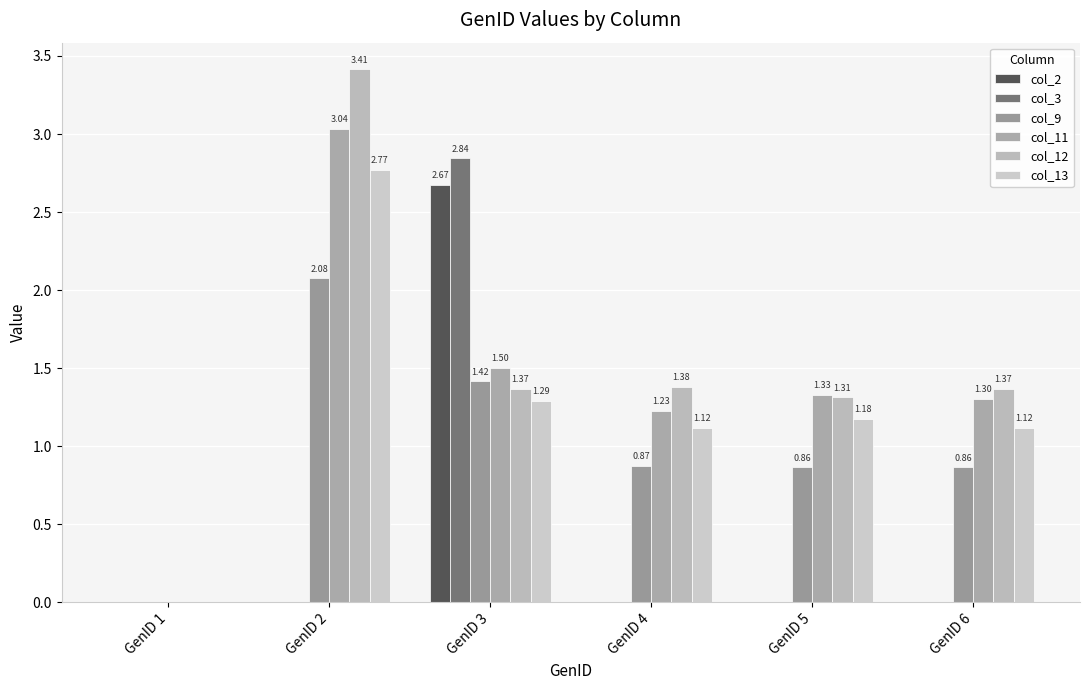

Reading left to right, transcribe all the data shown in this chart.

col_2: GenID 1=0.0	GenID 2=0.0	GenID 3=2.7	GenID 4=0.0	GenID 5=0.0	GenID 6=0.0
col_3: GenID 1=0.0	GenID 2=0.0	GenID 3=2.8	GenID 4=0.0	GenID 5=0.0	GenID 6=0.0
col_9: GenID 1=0.0	GenID 2=2.1	GenID 3=1.4	GenID 4=0.9	GenID 5=0.9	GenID 6=0.9
col_11: GenID 1=0.0	GenID 2=3.0	GenID 3=1.5	GenID 4=1.2	GenID 5=1.3	GenID 6=1.3
col_12: GenID 1=0.0	GenID 2=3.4	GenID 3=1.4	GenID 4=1.4	GenID 5=1.3	GenID 6=1.4
col_13: GenID 1=0.0	GenID 2=2.8	GenID 3=1.3	GenID 4=1.1	GenID 5=1.2	GenID 6=1.1